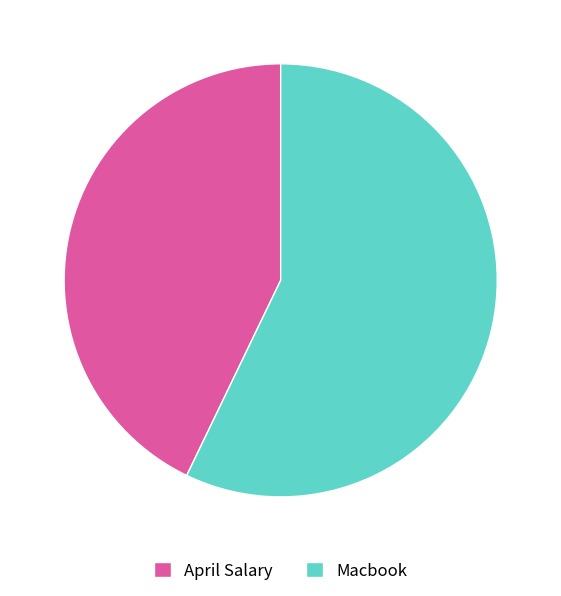

What is the largest slice in the pie chart?

Macbook